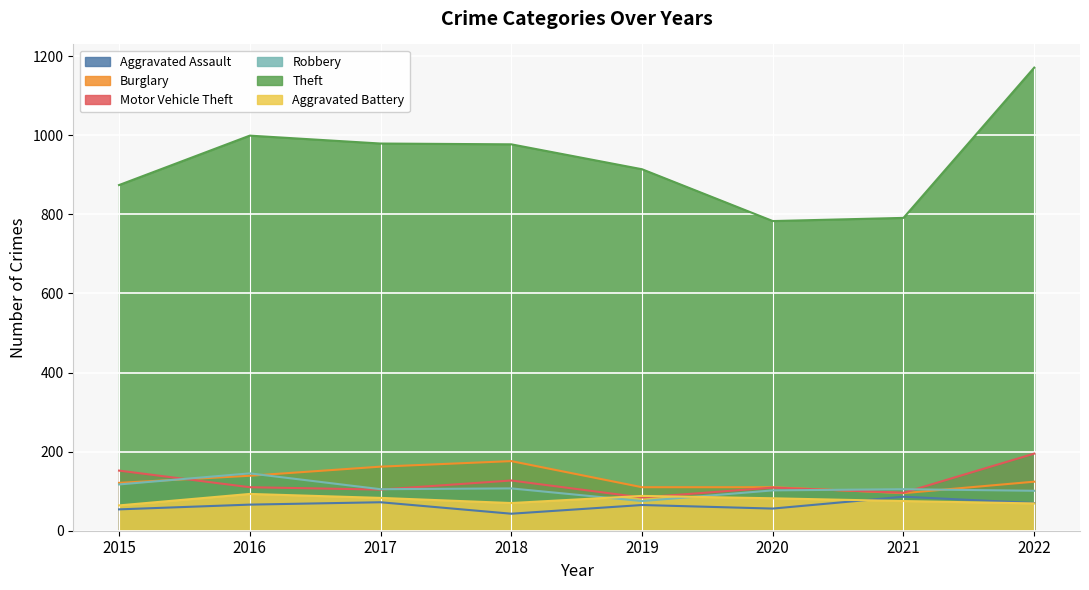

Which category has the lowest value across all series?

2018